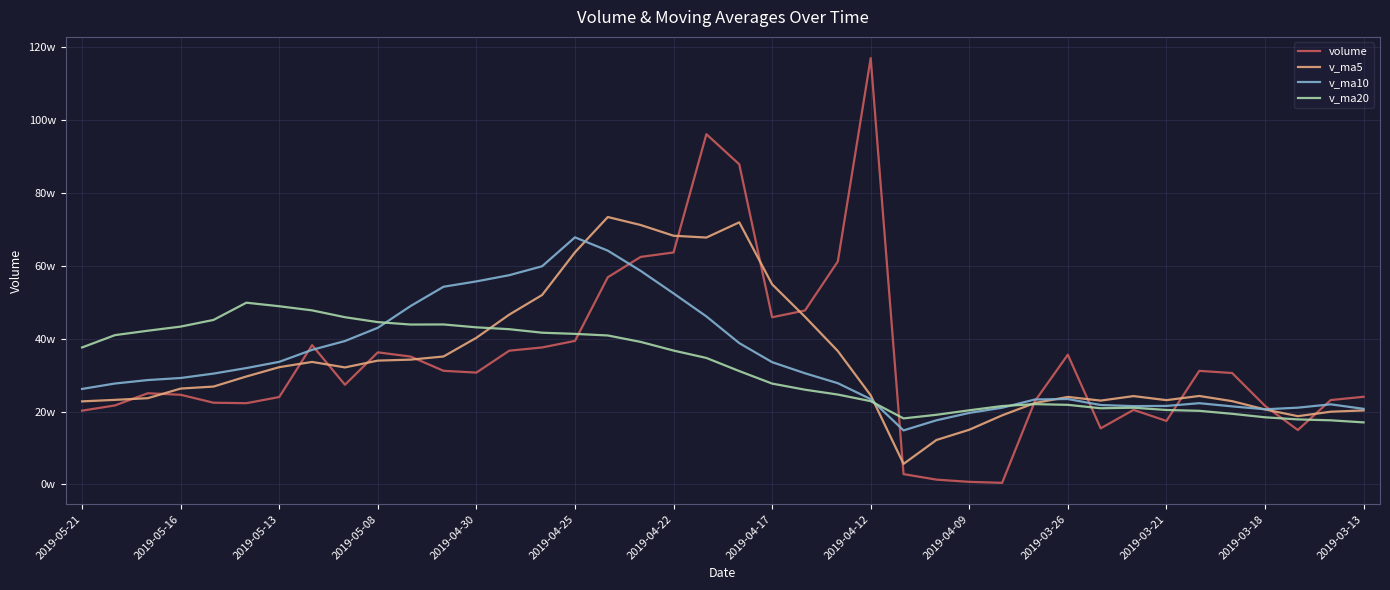

What are all the series names shown in the legend?

volume, v_ma5, v_ma10, v_ma20